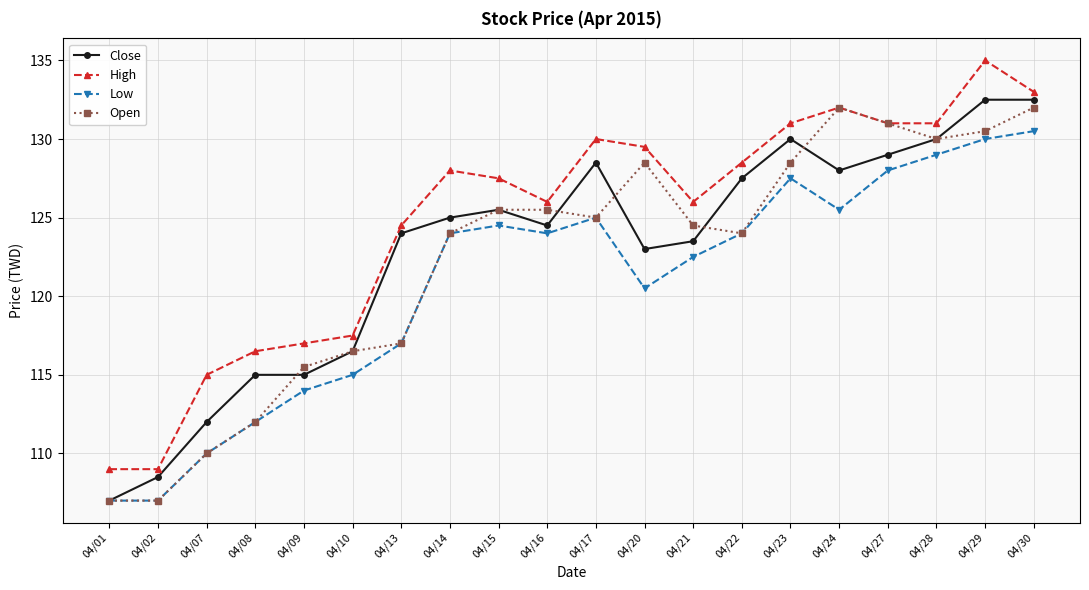

Is this an area chart (filled region under the line)?

No